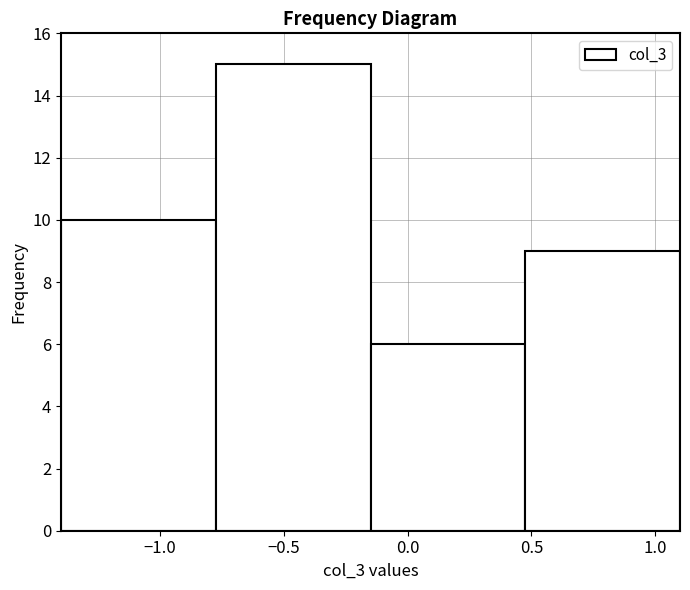

Reading left to right, list every bar in this chart as the range it spans on the x-axis followed by its height. Neither the bar edges nor the heights are printed on the chart, so give them approximately, as read against the axes.

-1.400 to -0.775: 10
-0.775 to -0.150: 15
-0.150 to 0.475: 6
0.475 to 1.100: 9